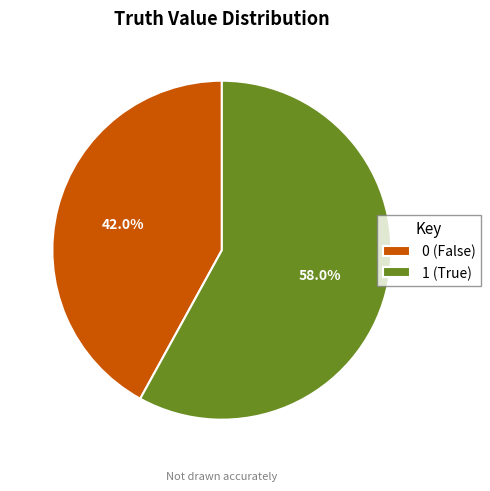

To the nearest percent, what portion does 1 represent?

58%